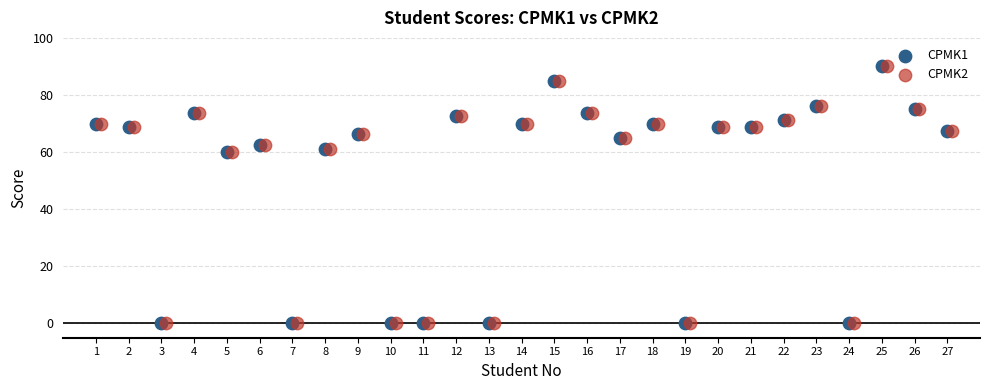

What are all the series names shown in the legend?

CPMK1, CPMK2